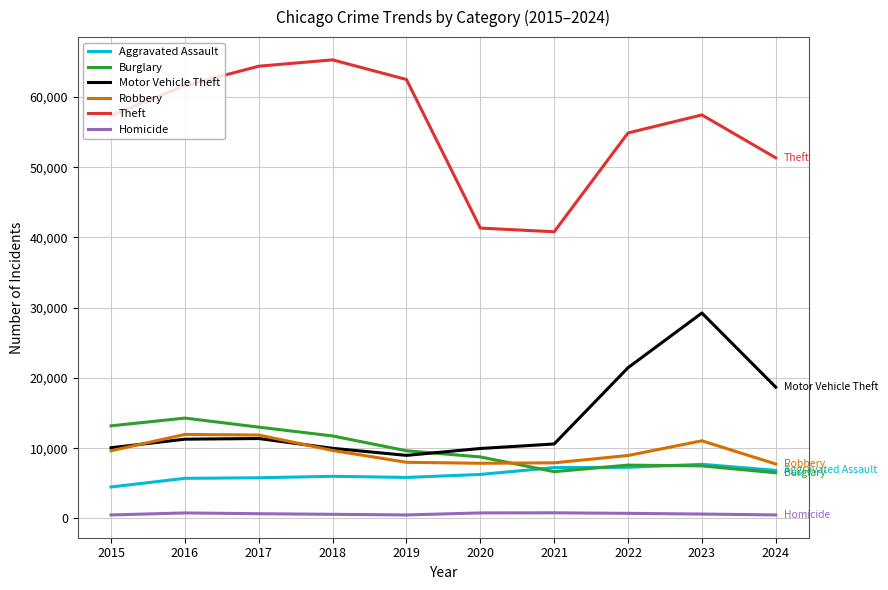

How many lines are shown in the chart?

6